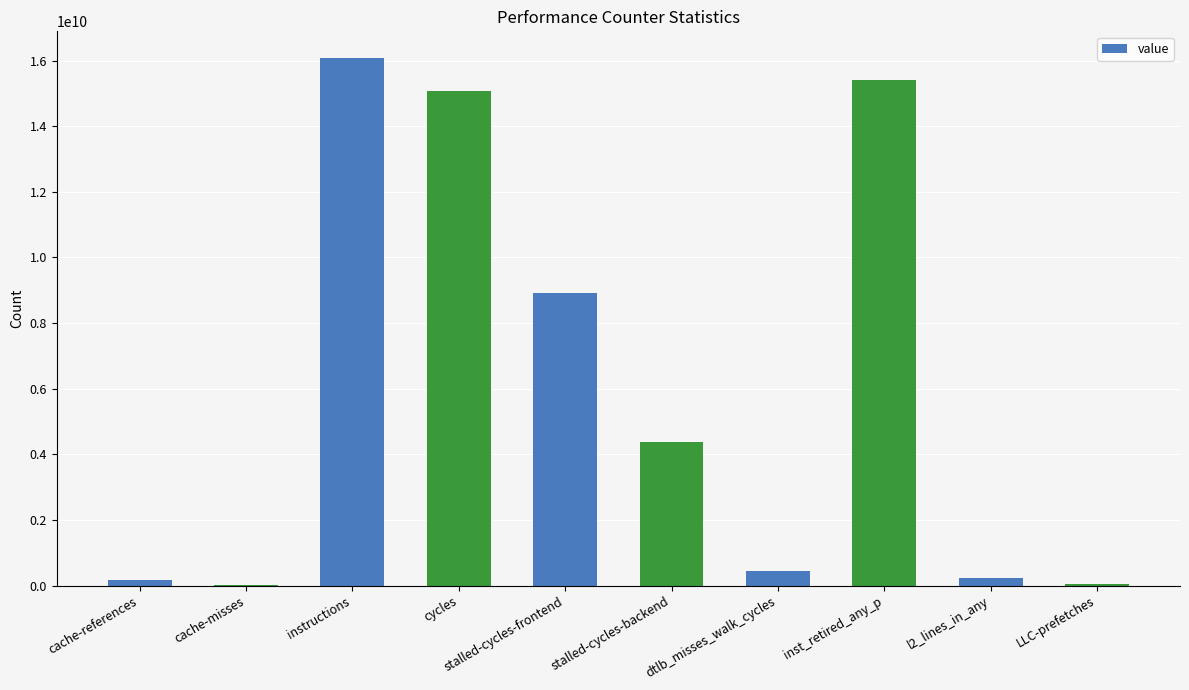

How many data points does each series have?

10